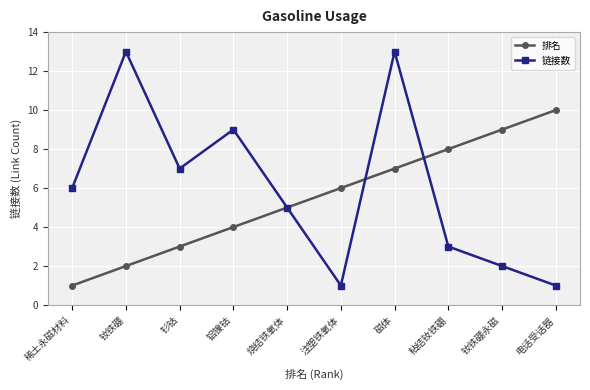

Does the chart display data point markers on the line(s)?

Yes